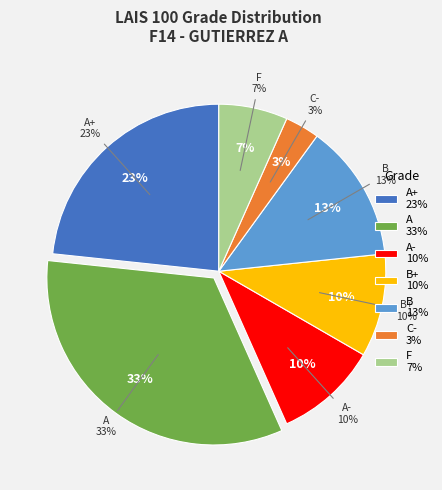

To the nearest percent, what percentage of the pie is B?

13%